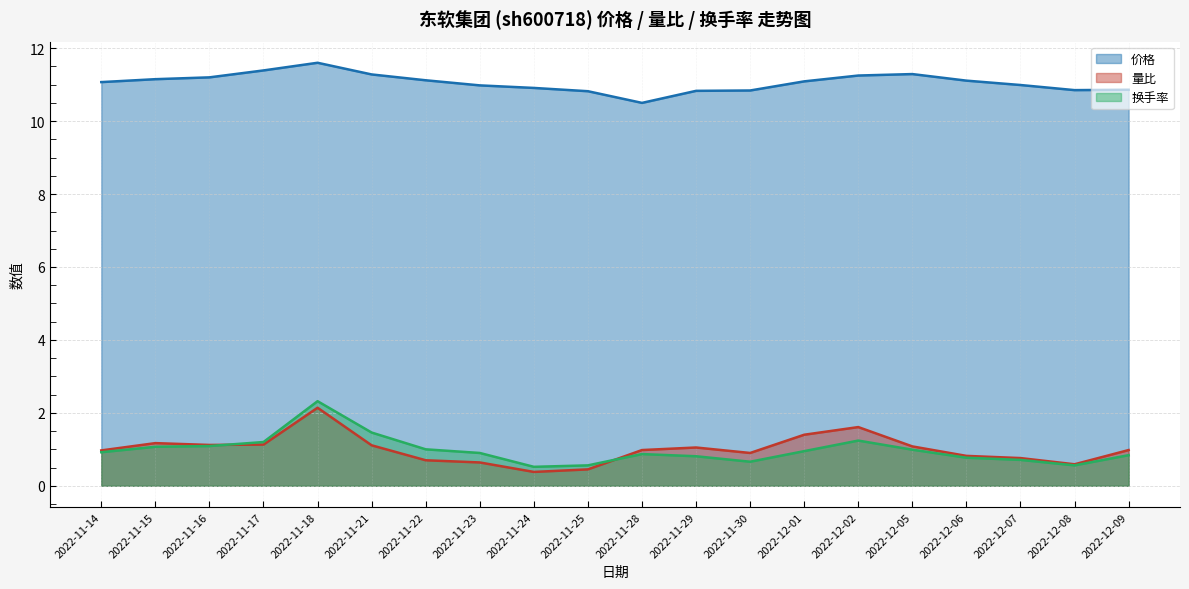

List the series in order of their peak value, lowest first.

量比, 换手率, 价格